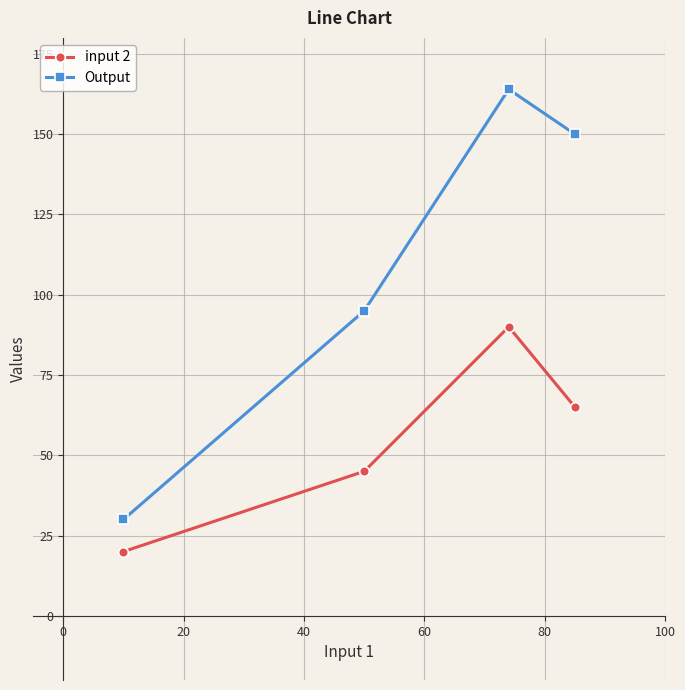

What is the value of the input 2 point at the 3rd from the left?

90